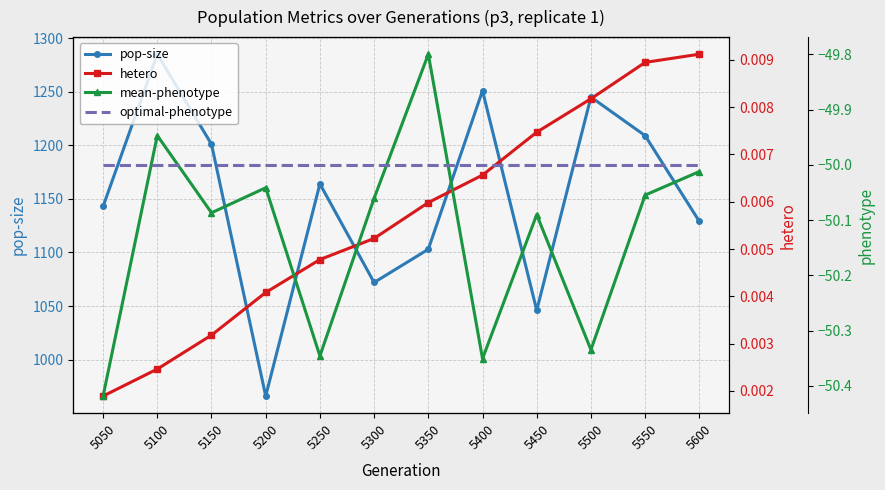

Is it true that optimal-phenotype equals -50.0 at 5250?

True